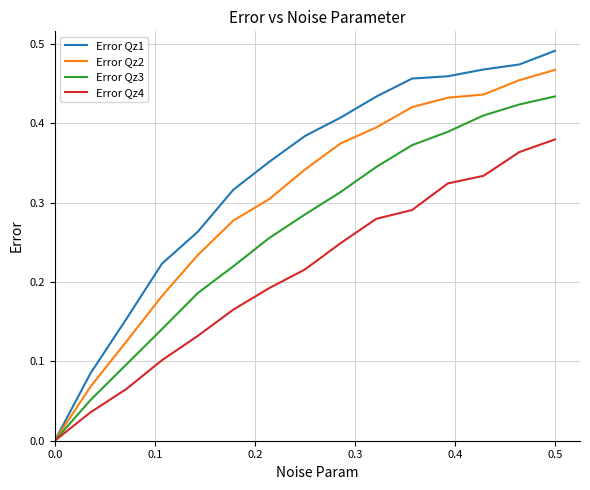

Rank the series by their maximum value, from lowest to highest.

Error Qz4, Error Qz3, Error Qz2, Error Qz1